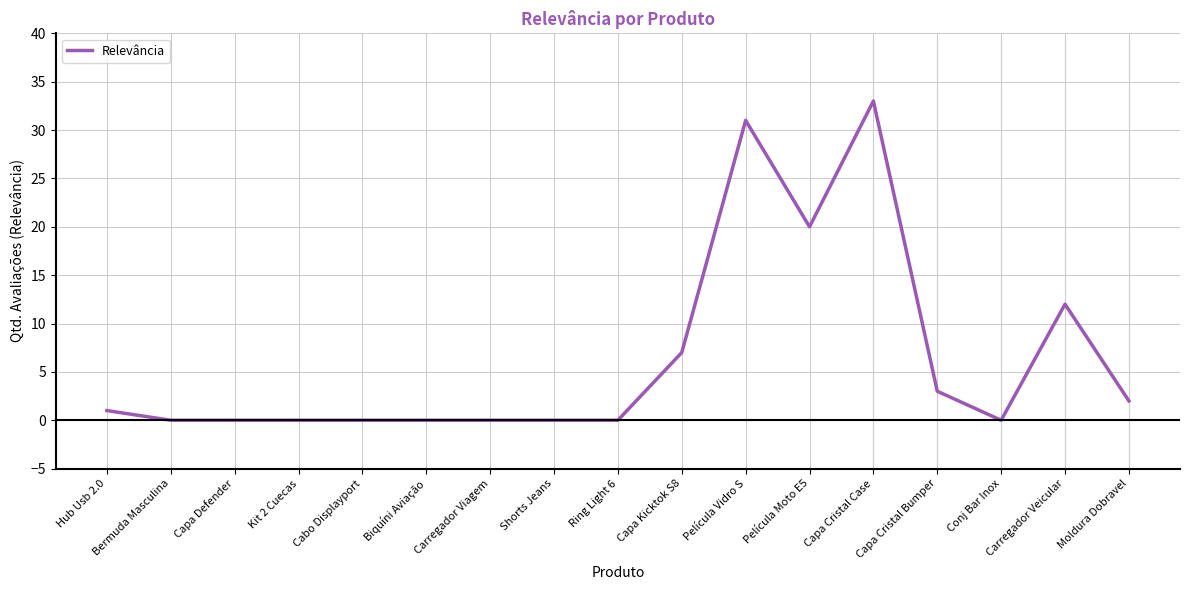

Which has a higher value, Biquíni Aviação or Película Moto E5?

Película Moto E5